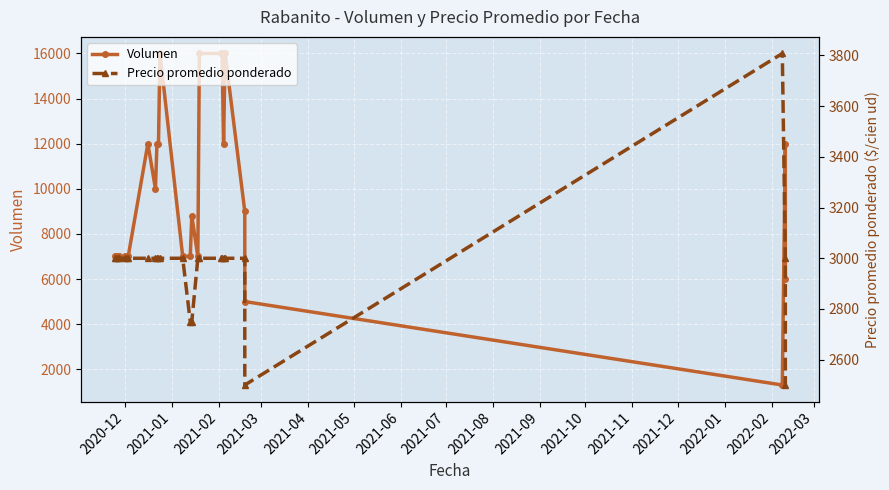

Which series ends up on top after the final intersection of Volumen and Precio promedio ponderado?

Volumen